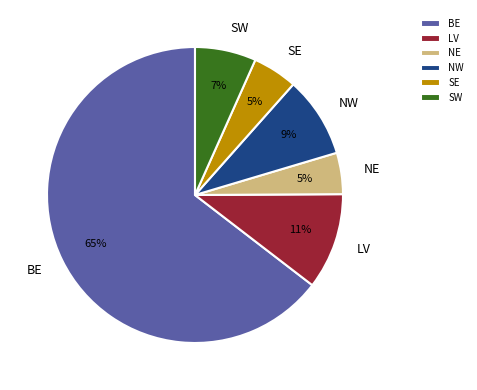

How many segments does this pie chart have?

6